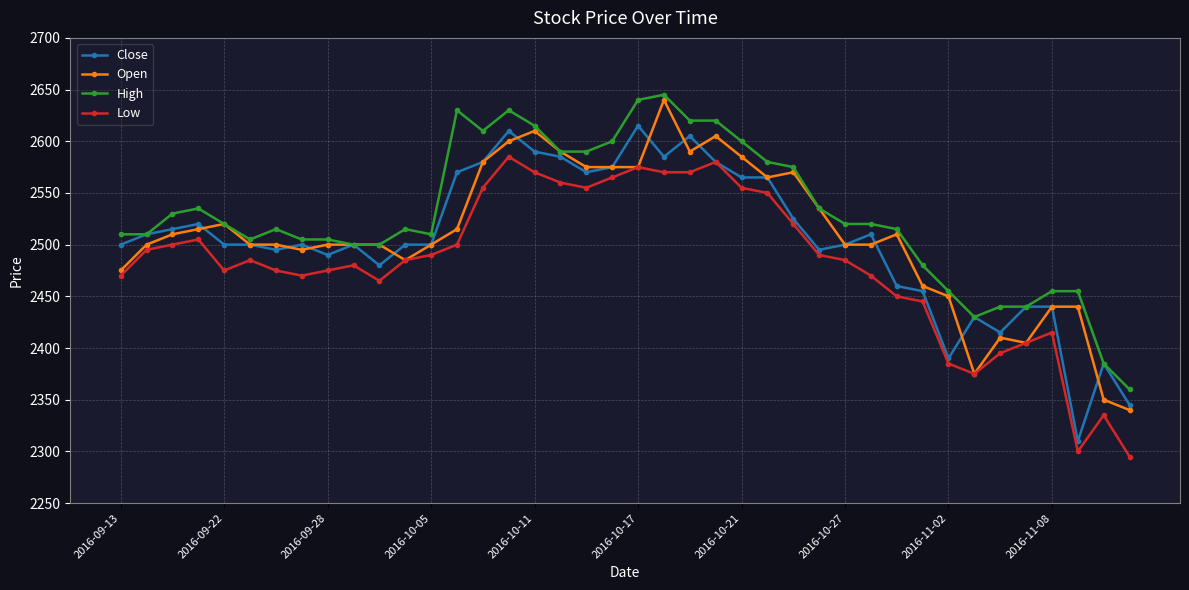

Which series has the largest total across all categories?

High